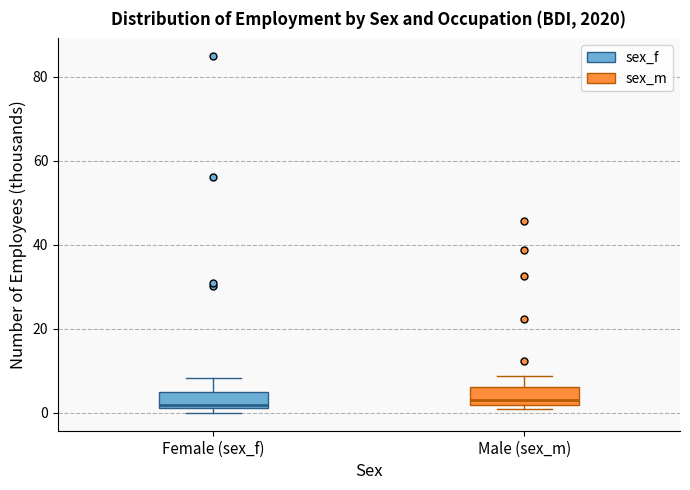

Where does the upper whisker of the box for Female (sex_f) end on the y-axis? The values are not printed on the chart, so give them approximately, as read against the axis.

8